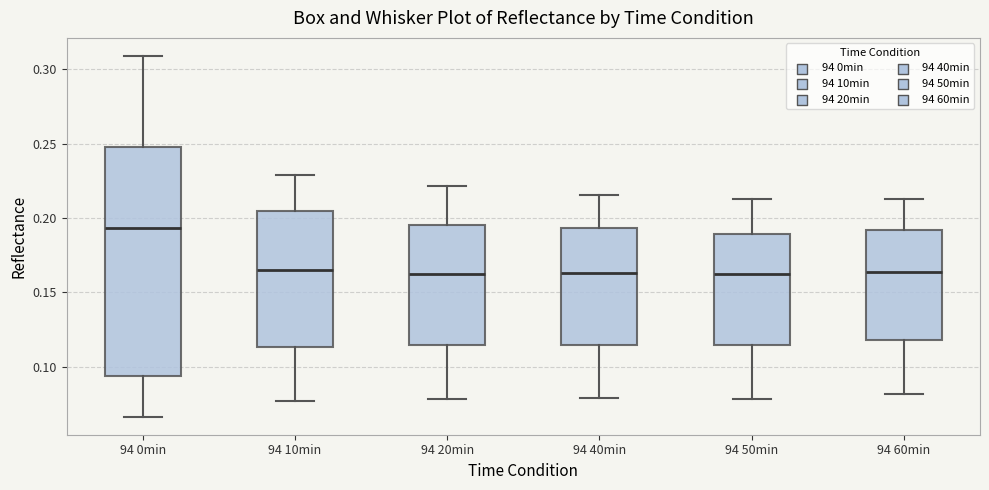

Comparing the boxes themselves (not the whiskers), which one is the tallest?

94 0min